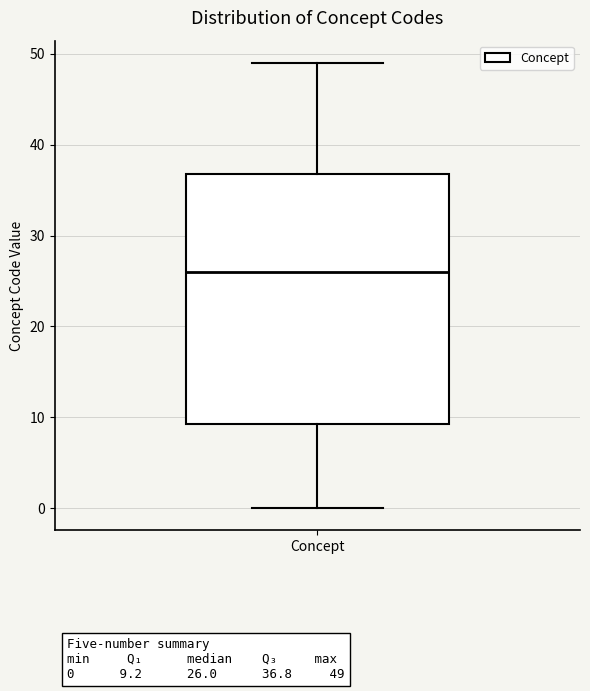

Read this box plot against the y-axis: the position of the median line, the range covered by the box, and the ends of both whiskers. The values are not printed on the chart, so give them approximately, as read against the axis.

median 26, box 9 to 37, whiskers 0 to 49